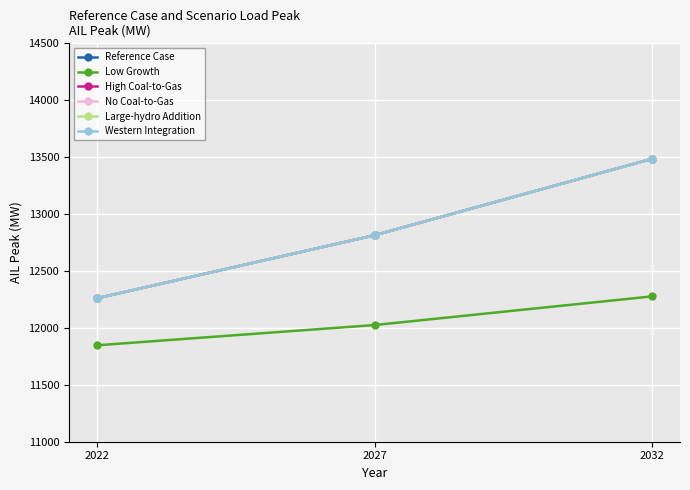

Reading left to right, transcribe all the data shown in this chart.

Reference Case: 2022=12260	2027=12814	2032=13486
Low Growth: 2022=11847	2027=12025	2032=12277
High Coal-to-Gas: 2022=12260	2027=12814	2032=13486
No Coal-to-Gas: 2022=12260	2027=12814	2032=13486
Large-hydro Addition: 2022=12260	2027=12814	2032=13486
Western Integration: 2022=12260	2027=12814	2032=13486